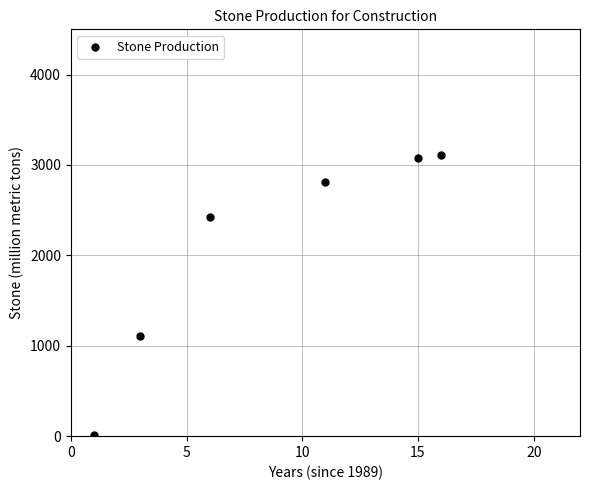

What is the range of Y values (max minus min)?

3102